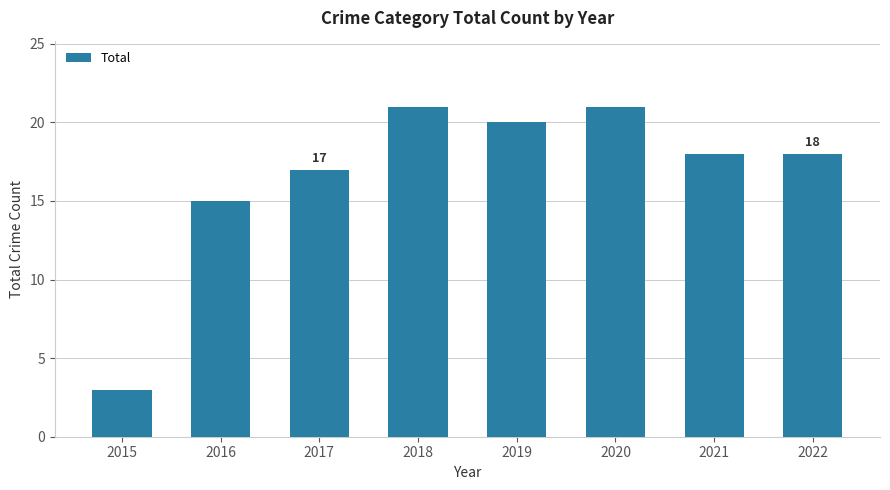

Which has a higher value, 2020 or 2022?

2020